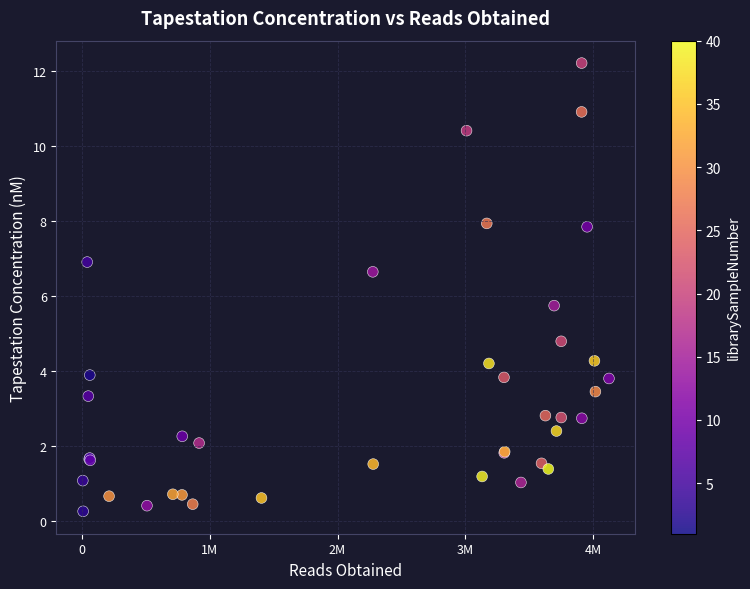

What Y value in the scatter plot is closest to 6?

5.7